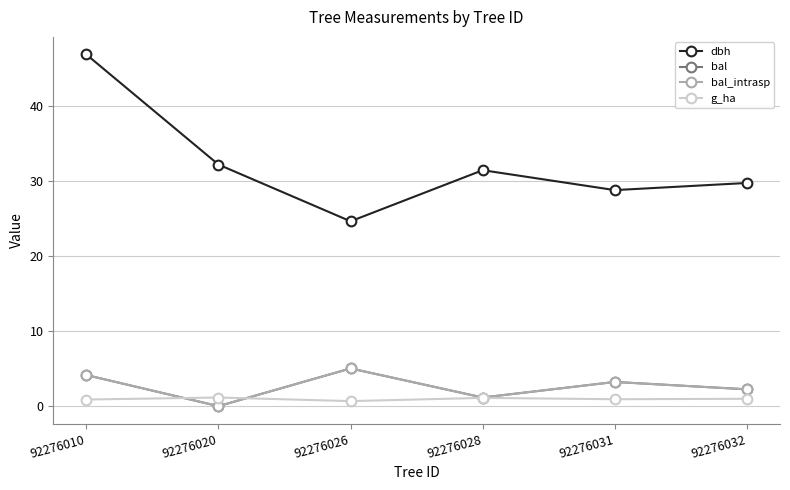

List the series in order of their peak value, lowest first.

g_ha, bal, bal_intrasp, dbh